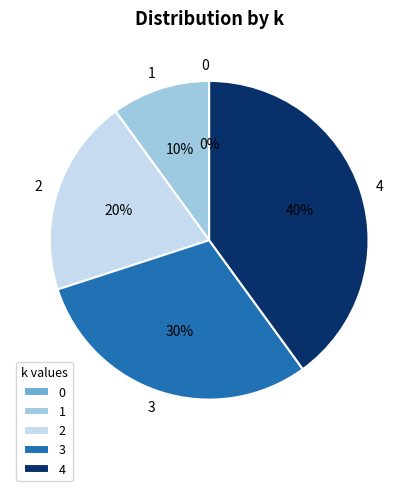

Is there any slice that represents more than half of the pie?

No